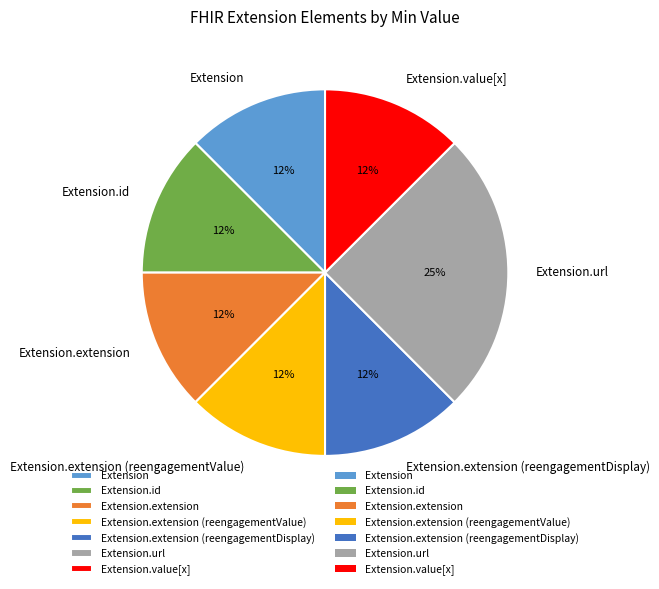

Is Extension.url the majority of the pie?

No